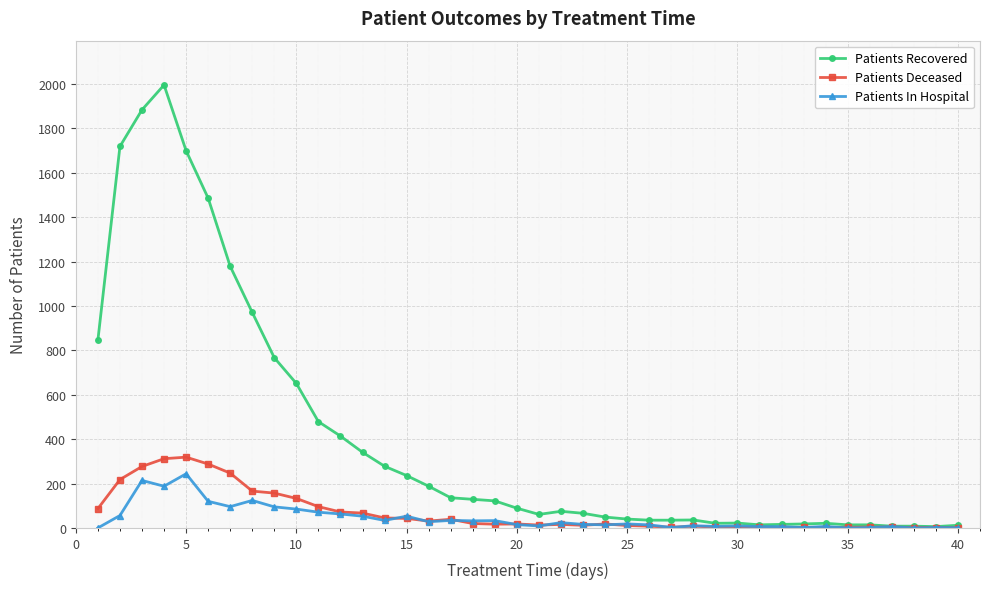

Which series has the largest range (max minus min)?

Patients Recovered